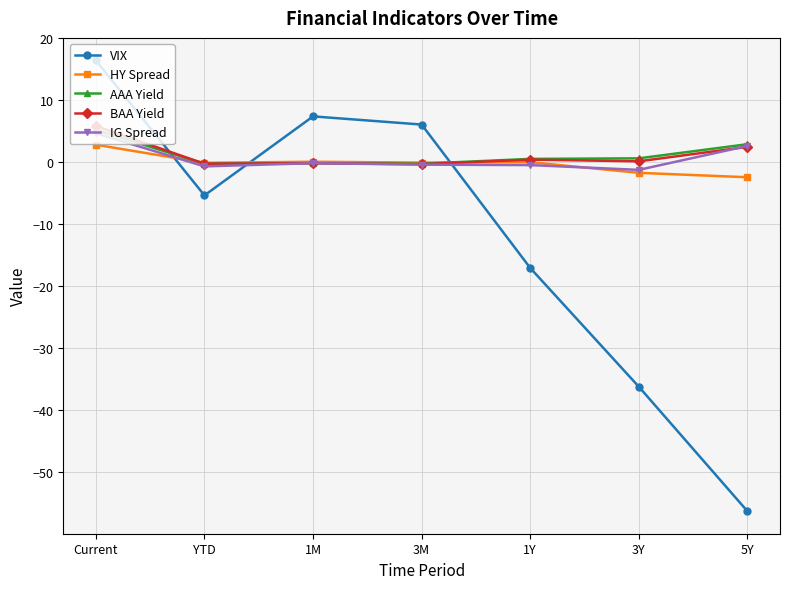

What is the value of the VIX point at the 3rd from the left?

7.4